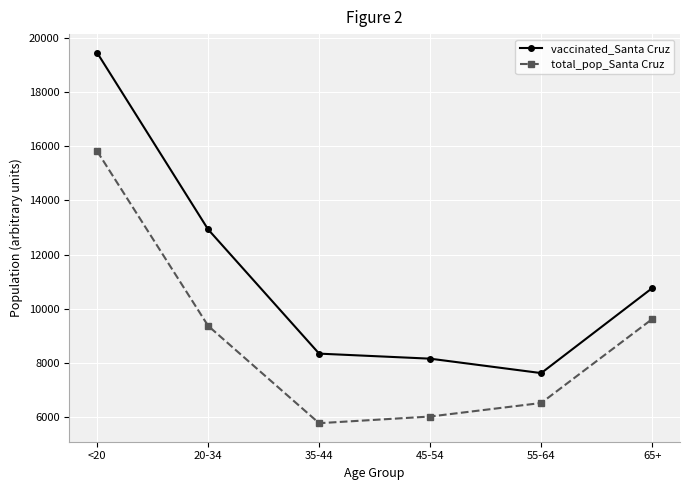

Reading left to right, list all the values displayed in this chart.

vaccinated_Santa Cruz: <20=19447	20-34=12930	35-44=8349	45-54=8163	55-64=7631	65+=10766
total_pop_Santa Cruz: <20=15818	20-34=9375	35-44=5784	45-54=6030	55-64=6529	65+=9625